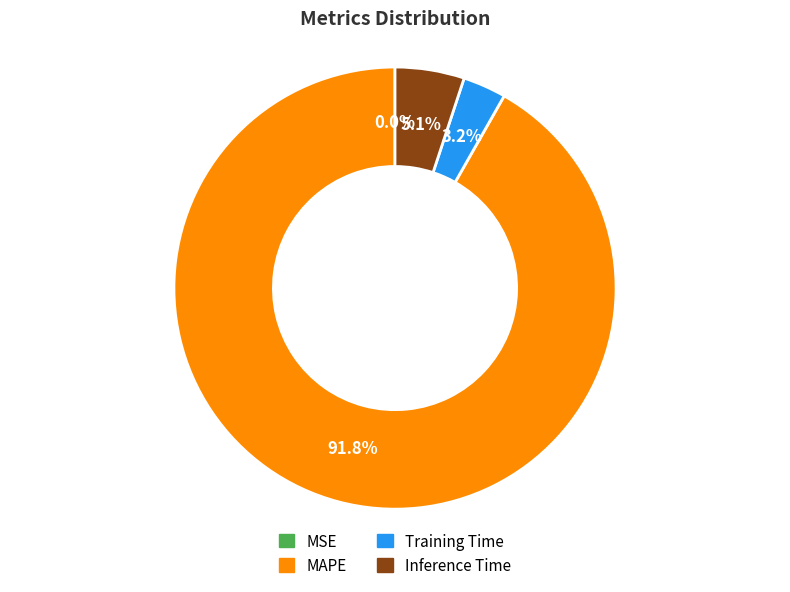

To the nearest percent, what percentage of the pie is Training Time?

3%